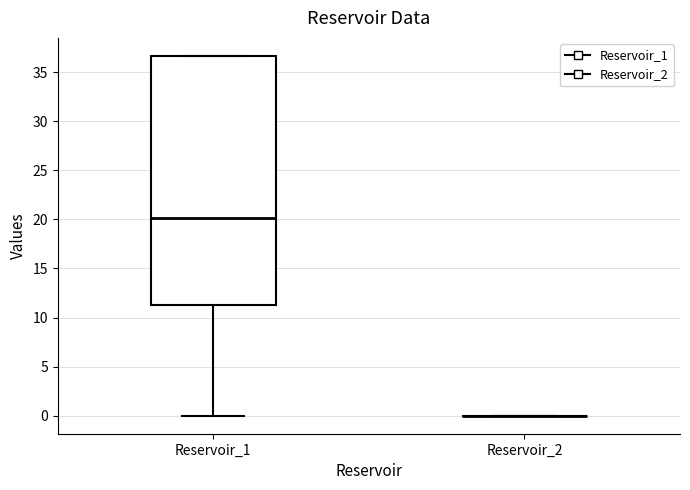

Comparing the boxes themselves (not the whiskers), which one is the tallest?

Reservoir_1